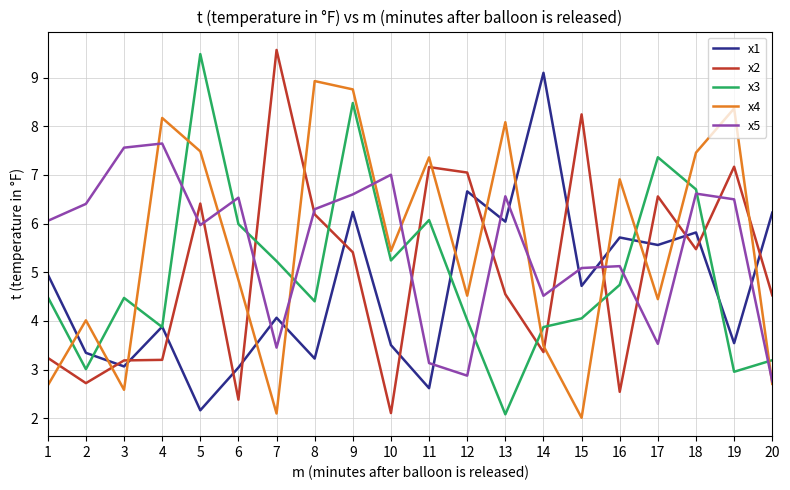

Read the x5 value at 10.

7.0